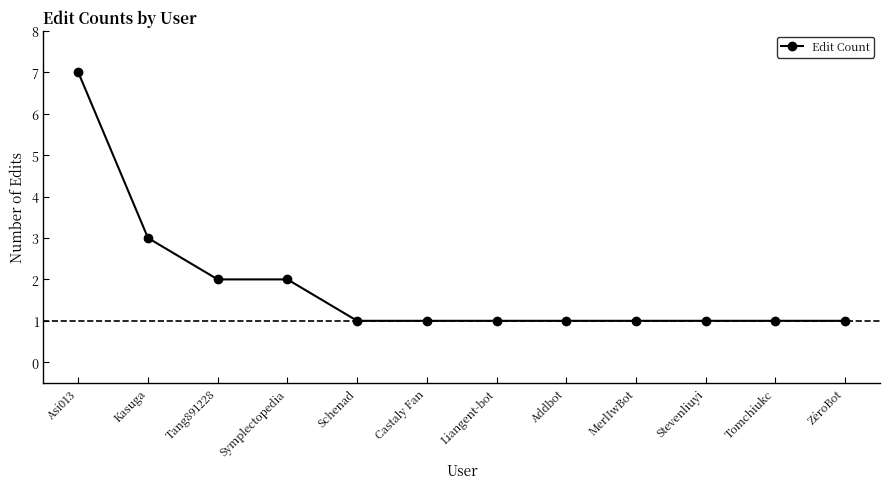

Which category has the highest value across all series?

Asi013